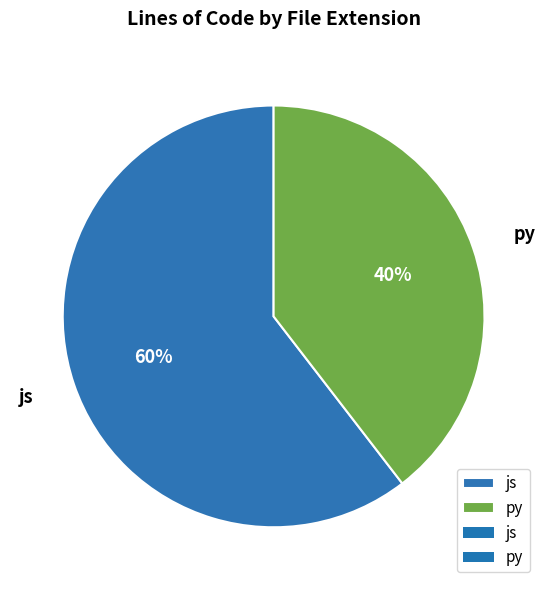

Count the number of slices in the pie.

2